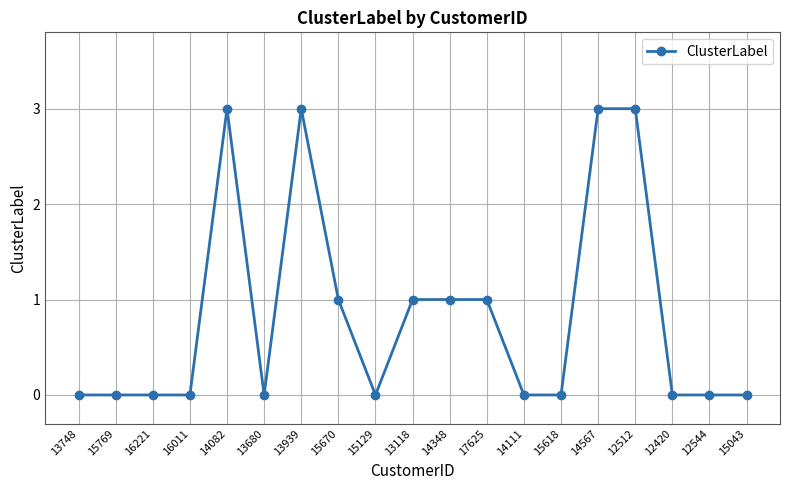

What position from the left is 13939?

7